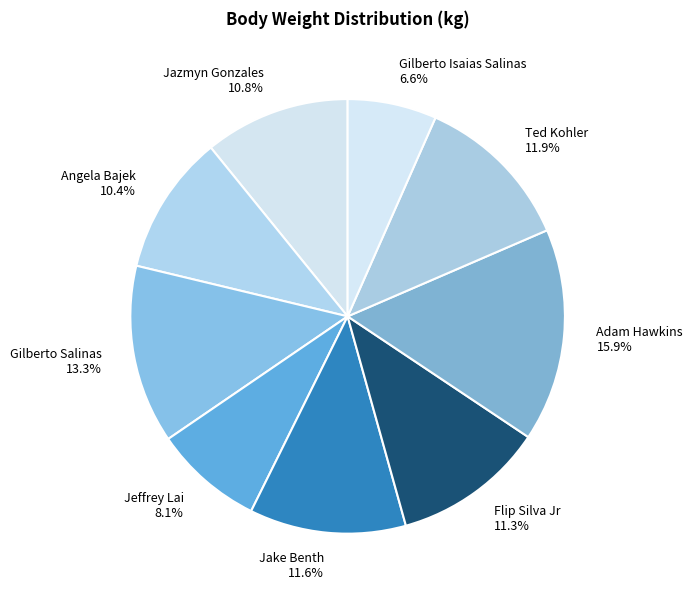

What portion of the pie excludes Jazmyn Gonzales?

89.2%